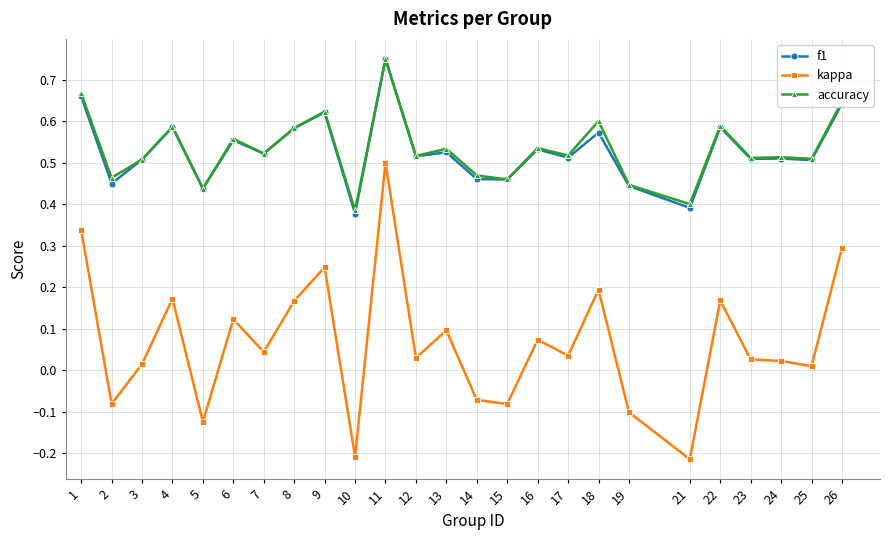

The f1 series shows 0.6 at 18. True or false?

True